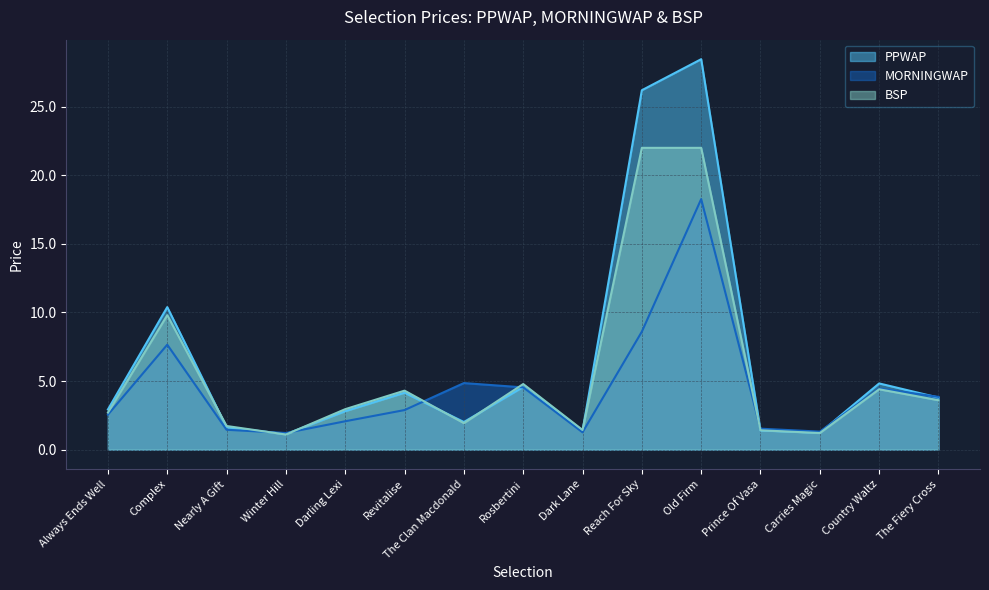

What are all the series names shown in the legend?

PPWAP, MORNINGWAP, BSP